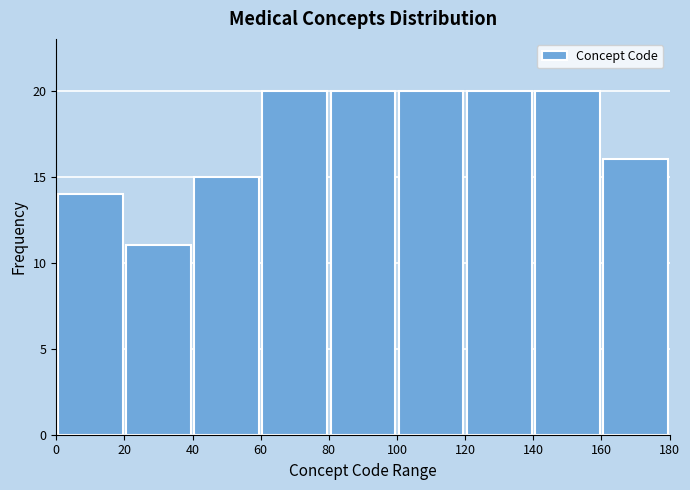

Reading left to right, list every bar in this chart as the range it spans on the x-axis followed by its height. The values are not printed on the chart, so give them approximately, as read against the axis.

0 to 20: 14
20 to 40: 11
40 to 60: 15
60 to 80: 20
80 to 100: 20
100 to 120: 20
120 to 140: 20
140 to 160: 20
160 to 180: 16